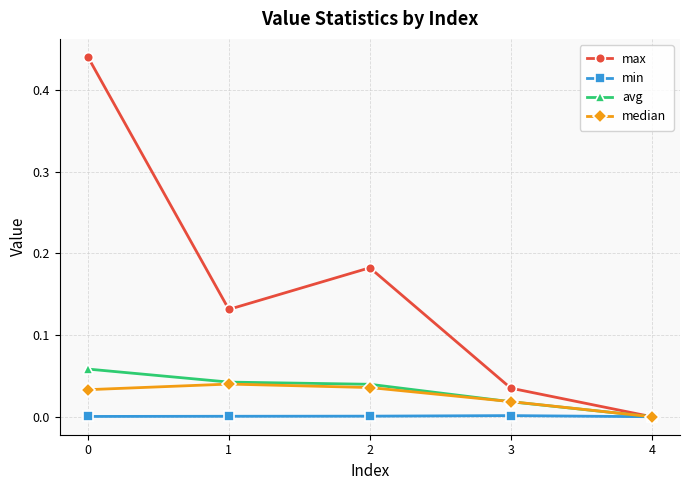

Which series has the largest range (max minus min)?

max